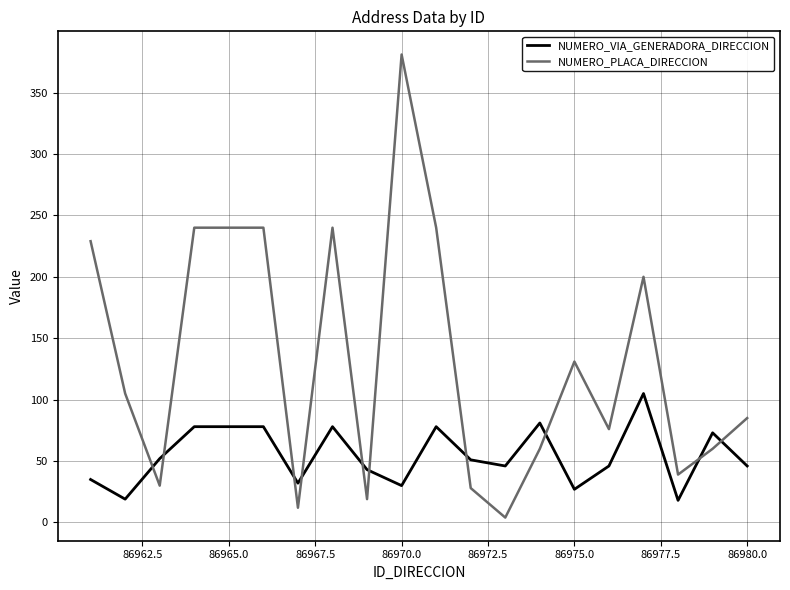

Rank the series by their average value, from highest to lowest.

NUMERO_PLACA_DIRECCION, NUMERO_VIA_GENERADORA_DIRECCION